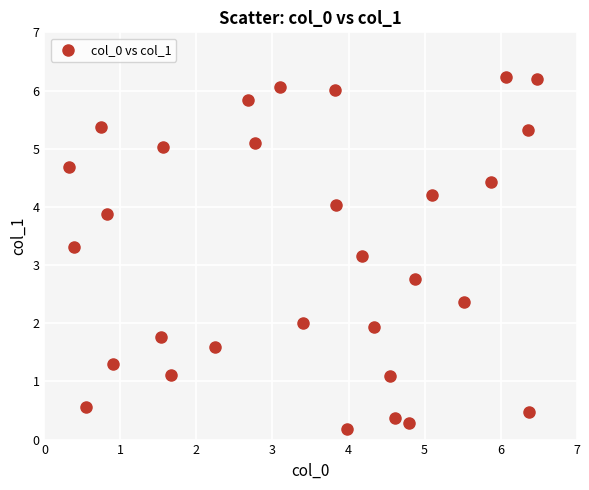

What is the range of Y values (max minus min)?

6.0